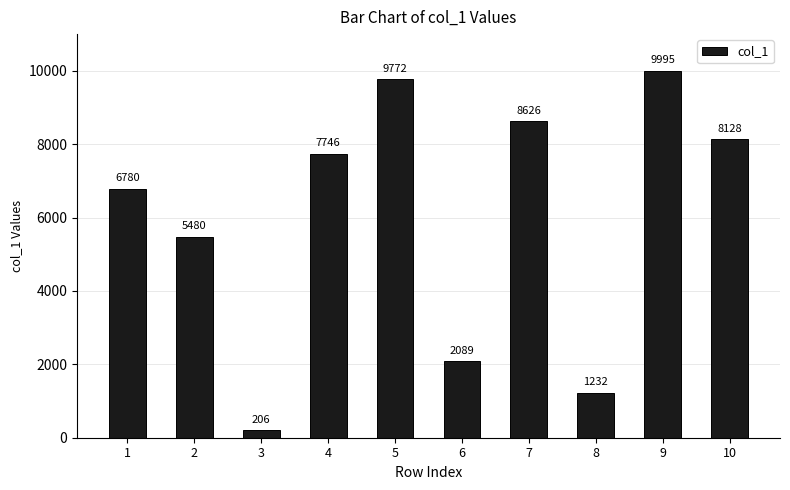

The chart shows a value of 15188 at 7. True or false?

False